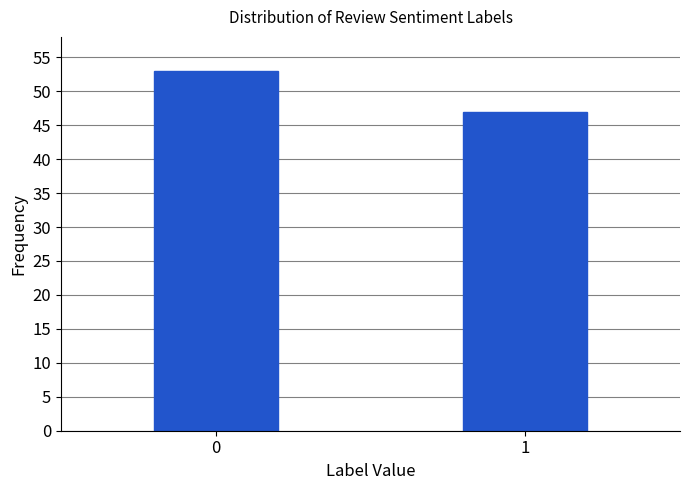

Reading right to left, extract all data points from this chart.

47	53